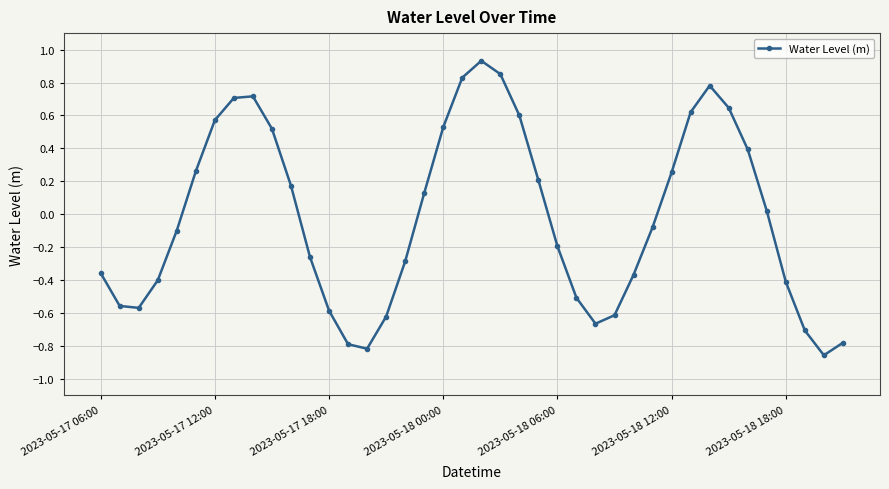

How many interior local peaks (higher than both neighbors) does the data have?

3